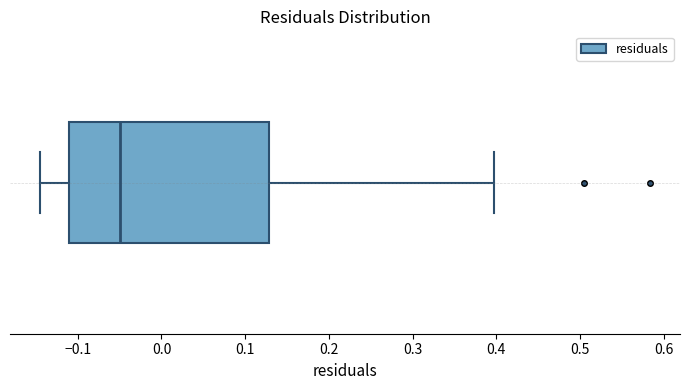

Transcribe this box plot: give where the median line is, the range the box spans, and where the two whiskers end, as read against the x-axis. The values are not printed on the chart, so give them approximately, as read against the axis.

median -0.05, box -0.11 to 0.13, whiskers -0.14 to 0.40